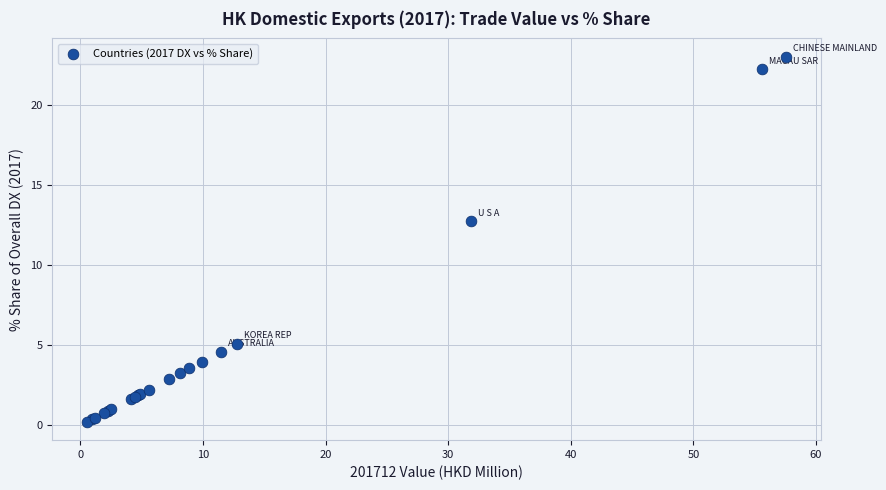

What Y value in the scatter plot is closest to 11?

12.7